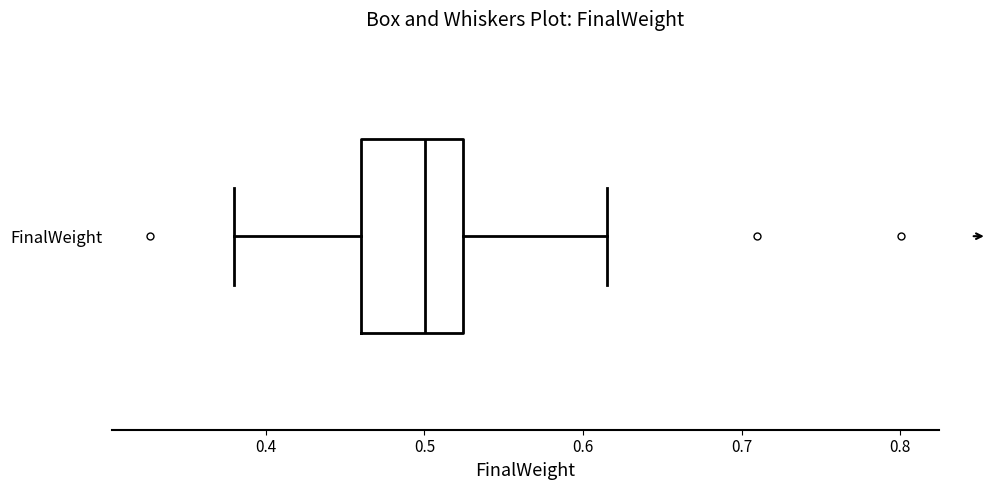

Transcribe this box plot: give where the median line is, the range the box spans, and where the two whiskers end, as read against the x-axis. The values are not printed on the chart, so give them approximately, as read against the axis.

median 0.50, box 0.46 to 0.52, whiskers 0.38 to 0.62